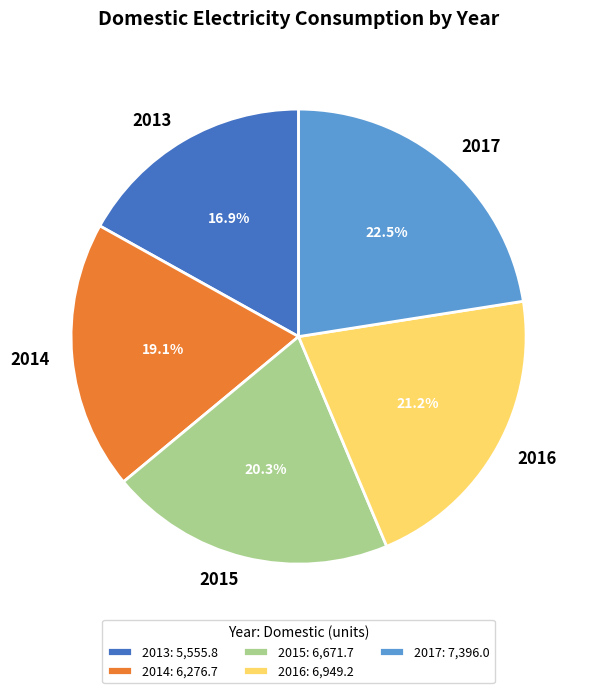

What percentage is NOT represented by 2017?

77.5%